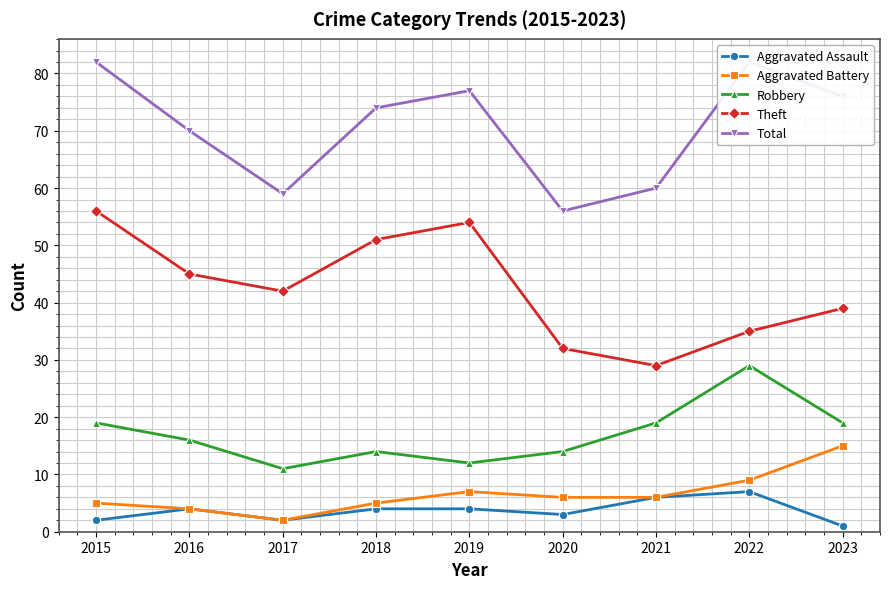

True or false: Aggravated Assault and Total cross at least once.

False